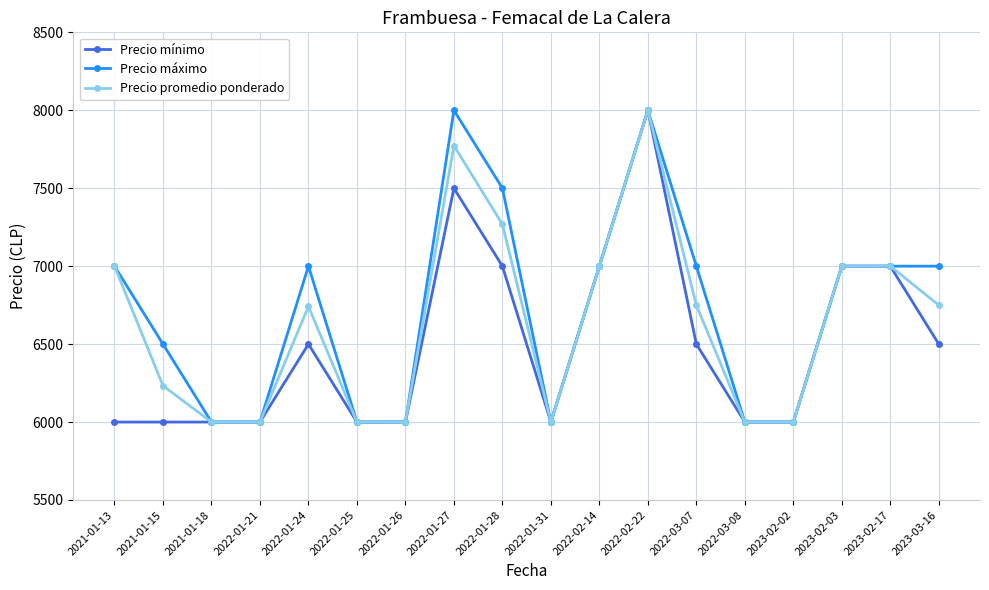

What is the difference between the highest and lowest values at 2021-01-13?

1000